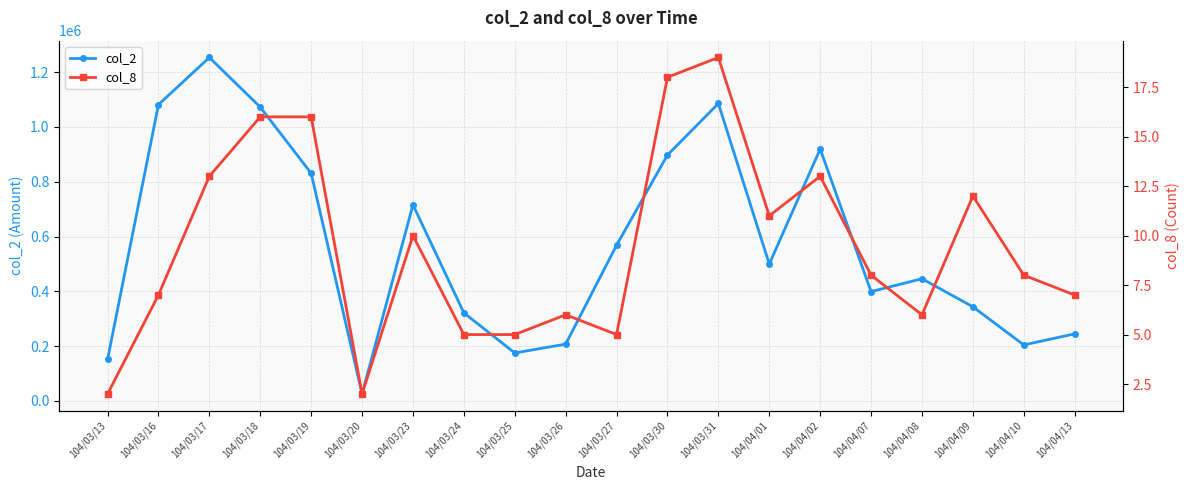

Between 104/03/23 and 104/04/10, which series saw the biggest shift?

col_2